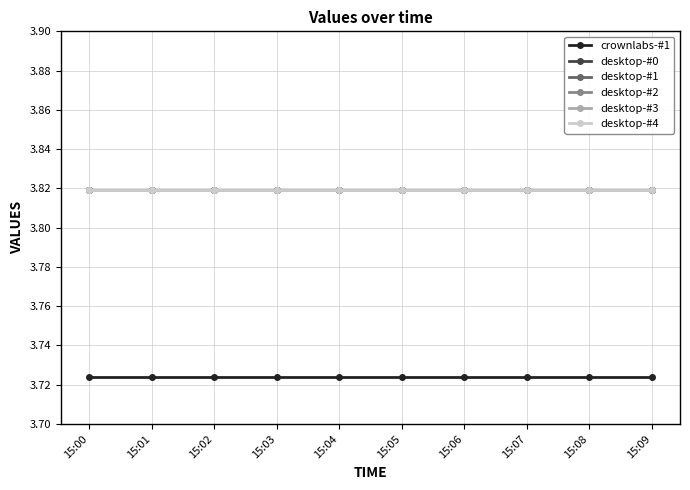

At which label does desktop-#3 reach its peak?

15:00